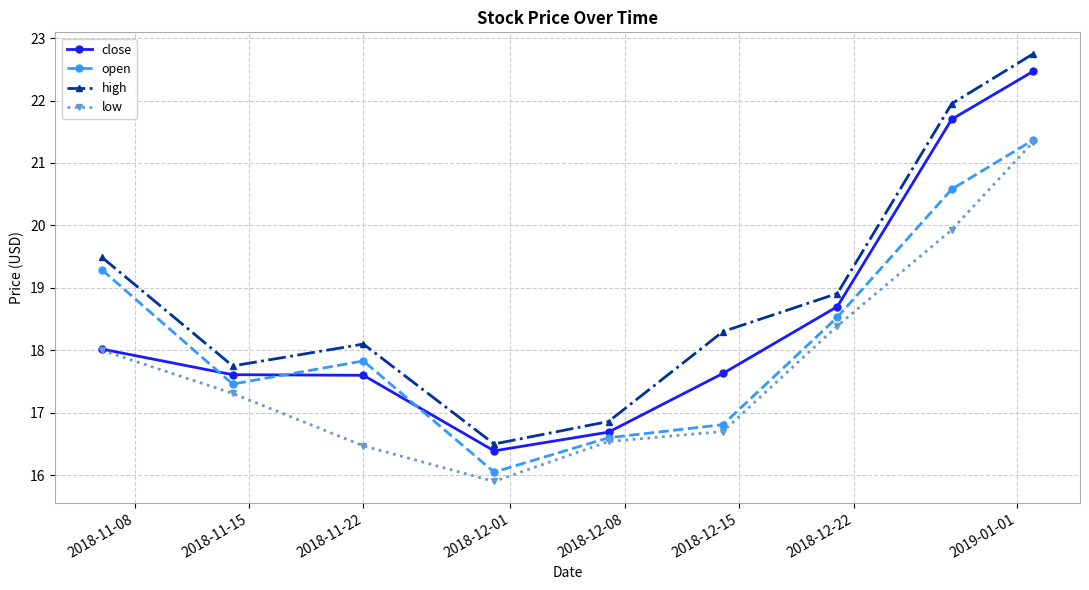

What is the minimum value for open?

16.1